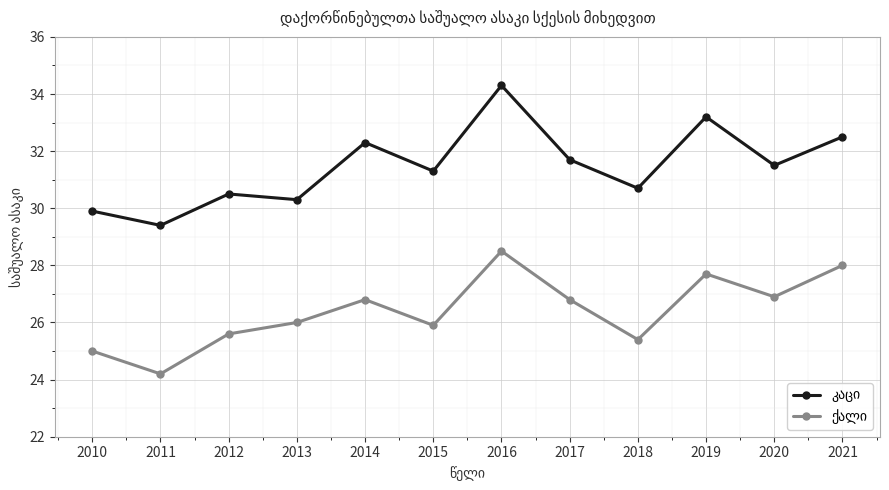

At how many categories does at least one series exceed 29?

12